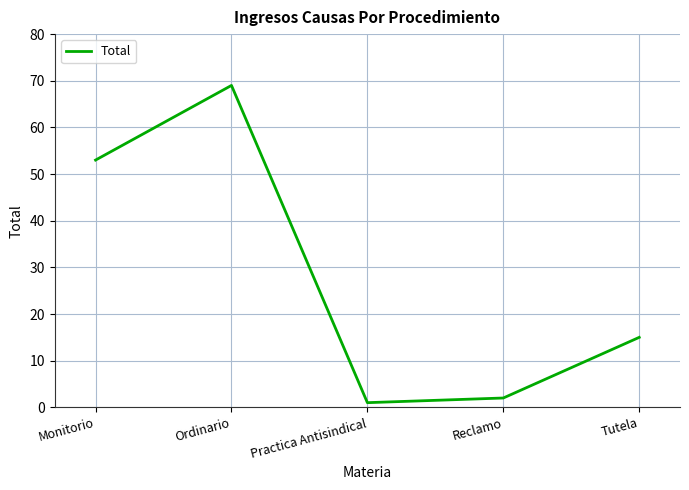

Approximately how many times larger is the value at Ordinario compared to Tutela?

4.6